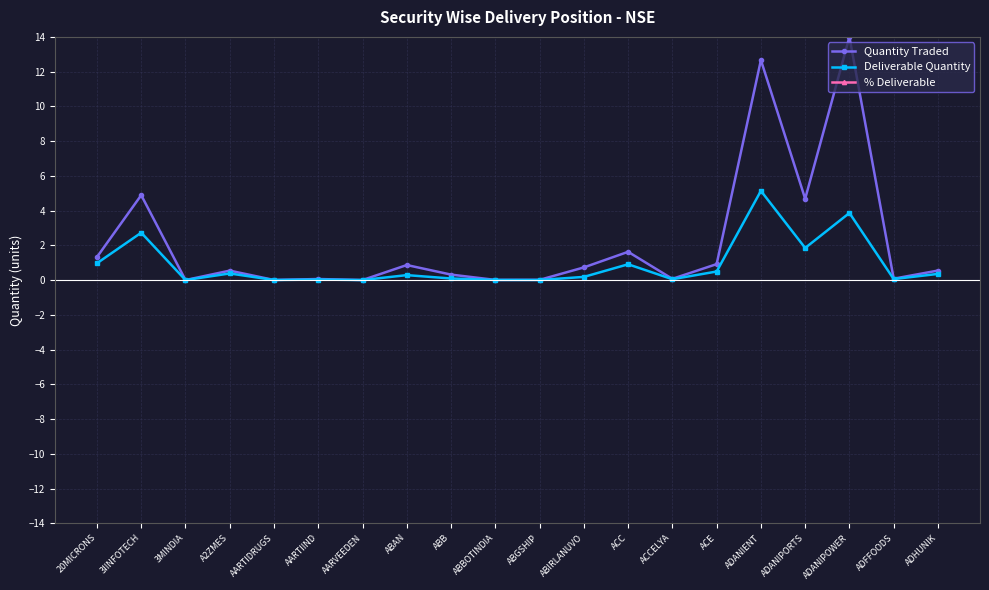

What is the approximate value of Quantity Traded at ACE?

0.9